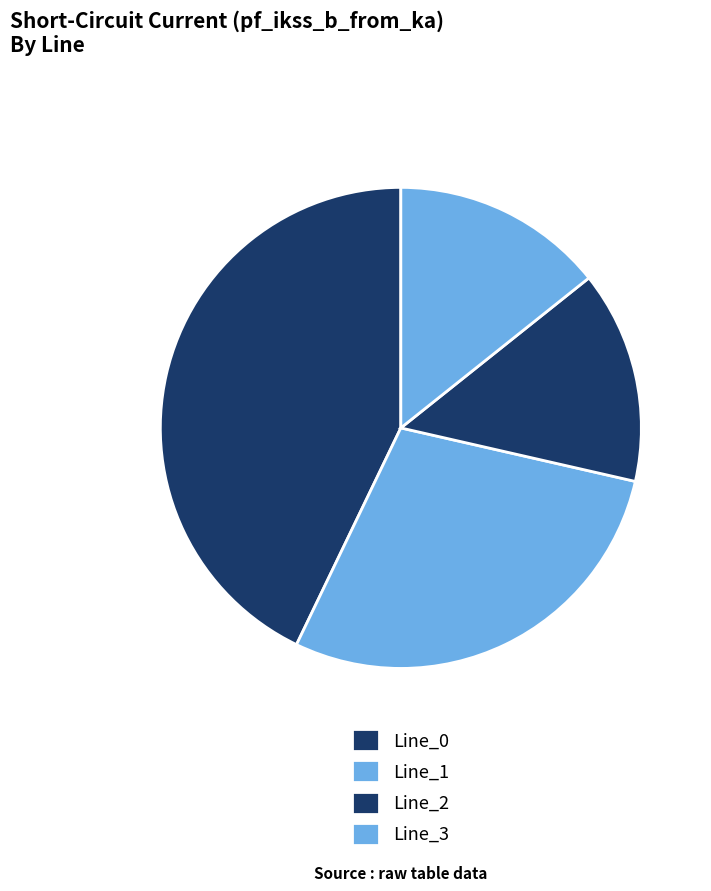

What percentage is the Line_1 slice, to the nearest percent?

29%